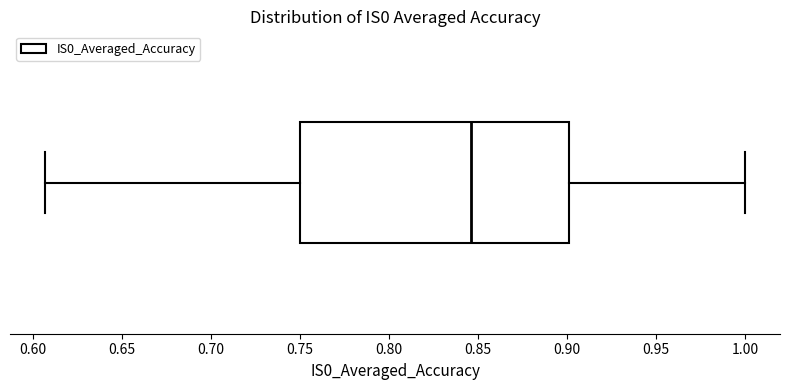

Read this box plot against the x-axis: the position of the median line, the range covered by the box, and the ends of both whiskers. The values are not printed on the chart, so give them approximately, as read against the axis.

median 0.845, box 0.750 to 0.900, whiskers 0.605 to 1.000